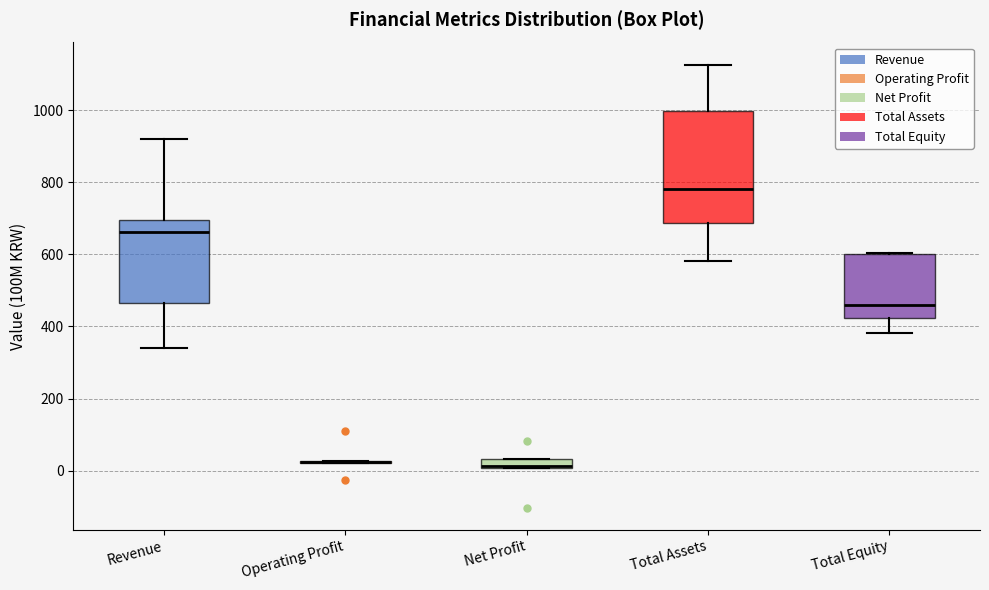

Which box is the tallest, from its lower edge to its upper edge?

Total Assets